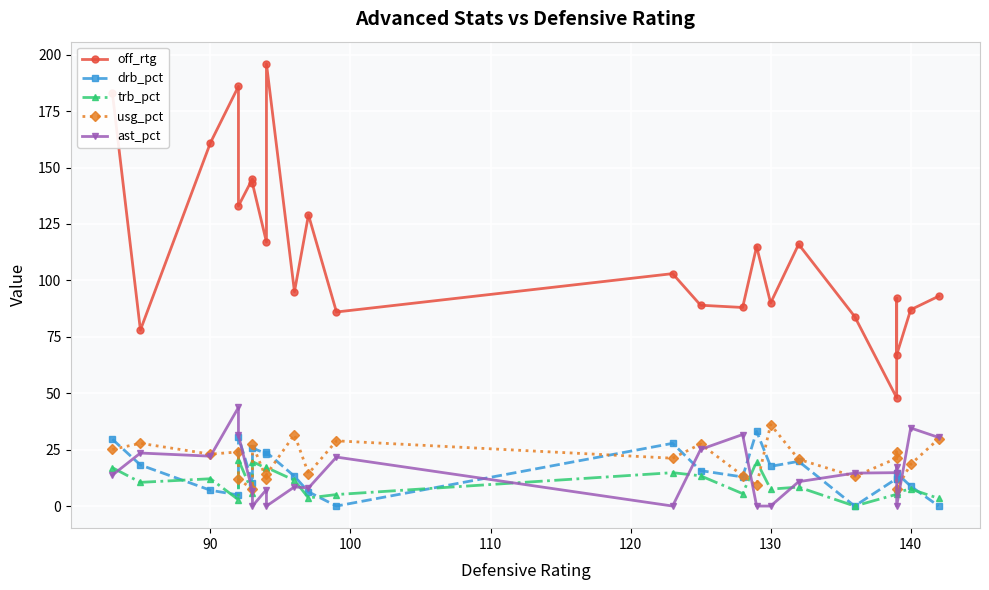

What is the greatest value displayed?

196.0